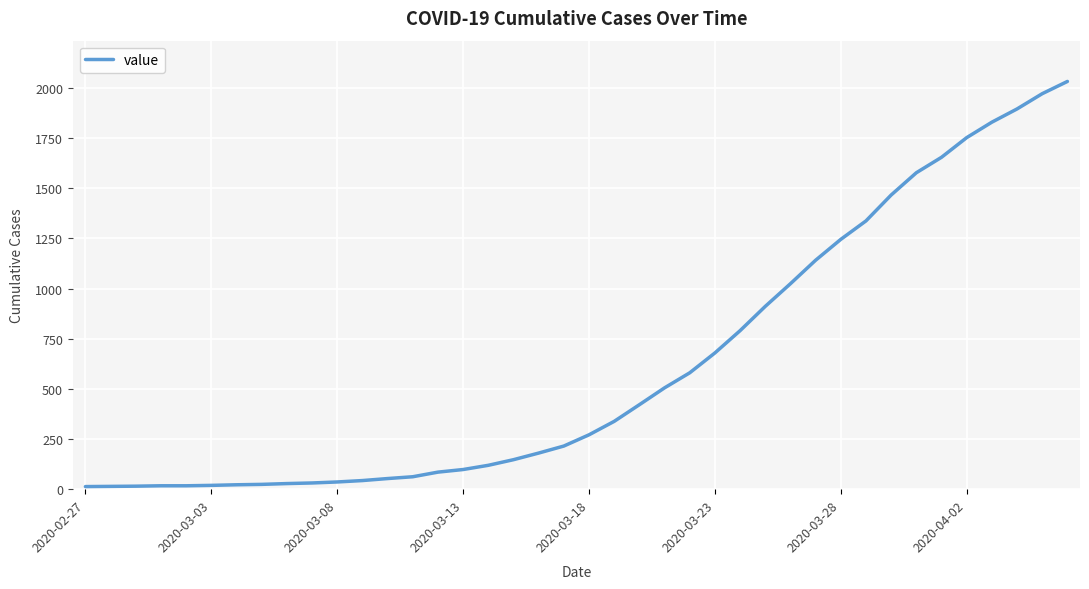

What is the greatest value displayed?

2032